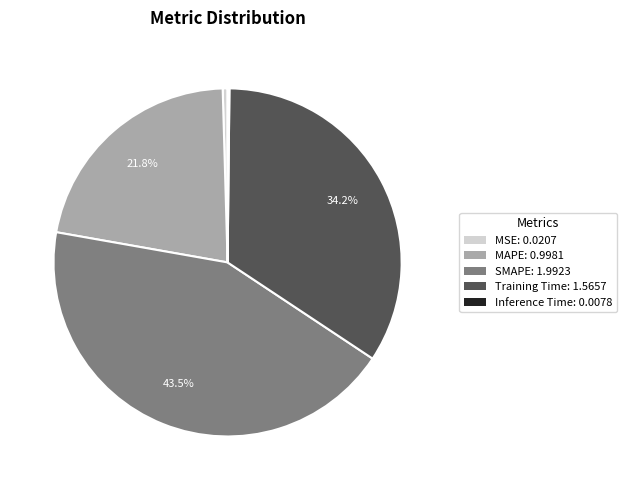

Which category has the biggest portion of the pie?

SMAPE